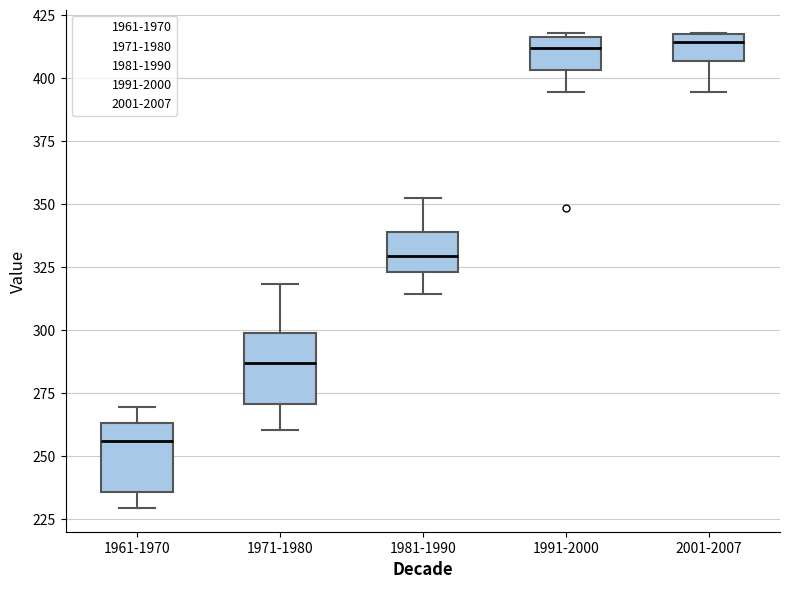

Reading left to right, read every box against the y-axis: the position of its median line, the range the box covers, and the ends of its whiskers. The values are not printed on the chart, so give them approximately, as read against the axis.

1961-1970: median 255, box 235 to 265, whiskers 230 to 270
1971-1980: median 285, box 270 to 300, whiskers 260 to 320
1981-1990: median 330, box 325 to 340, whiskers 315 to 350
1991-2000: median 410, box 405 to 415, whiskers 395 to 420
2001-2007: median 415 (just below the box's upper edge), box 405 to 415, whiskers 395 to 420